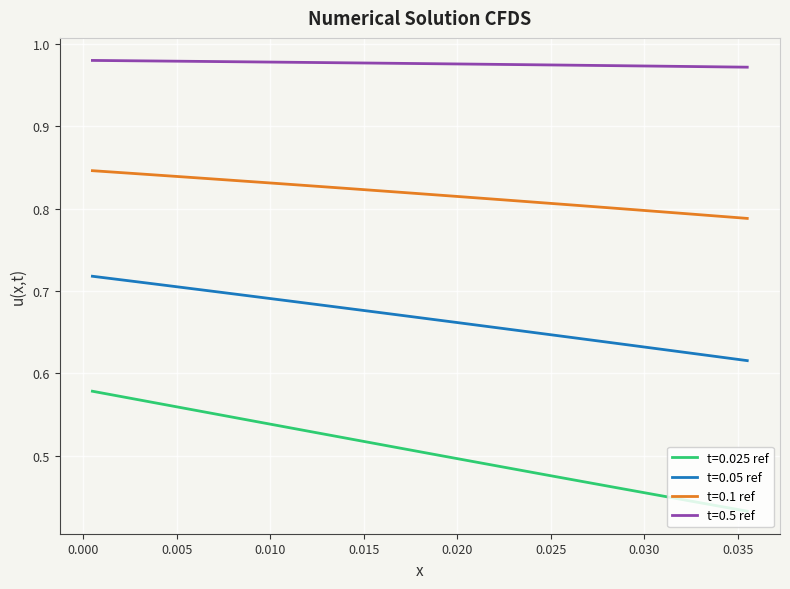

Which series has the largest total across all categories?

t=0.5 ref